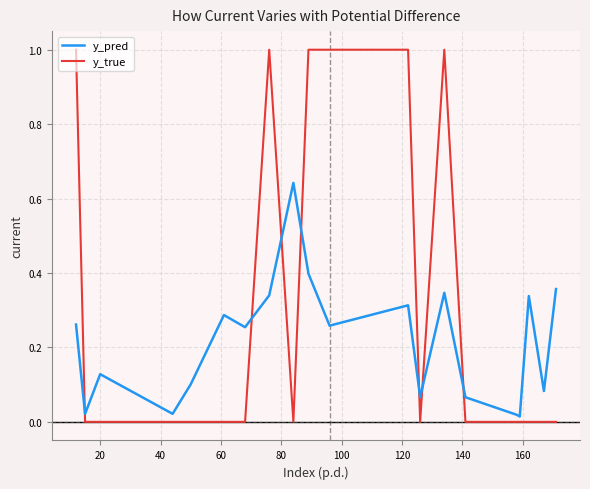

True or false: y_true and y_pred intersect in this chart.

True